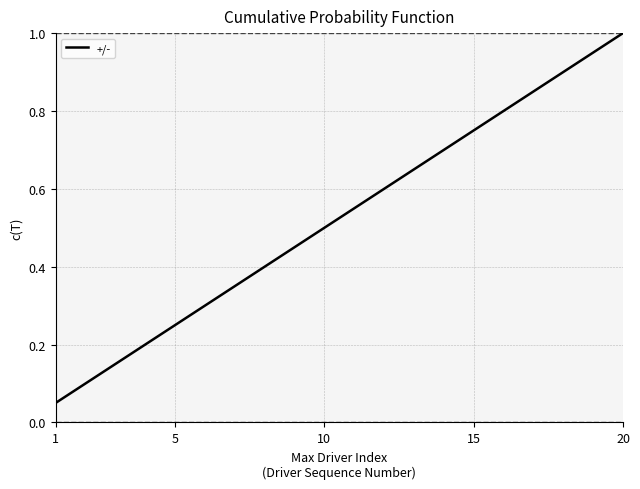

What is the value of the 5th point from the left?

0.2